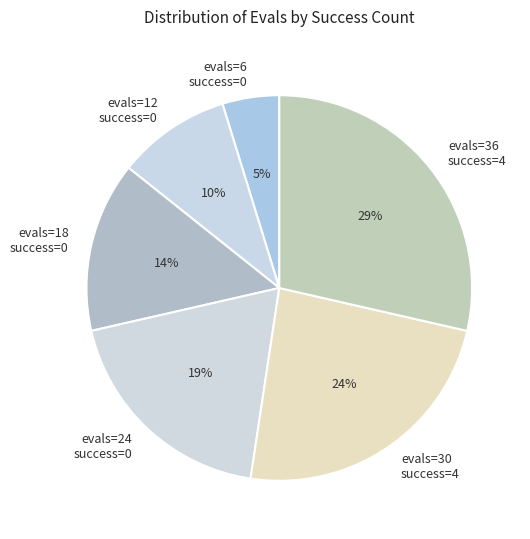

Which has a higher value, evals=30 success=4 or evals=18 success=0?

evals=30 success=4